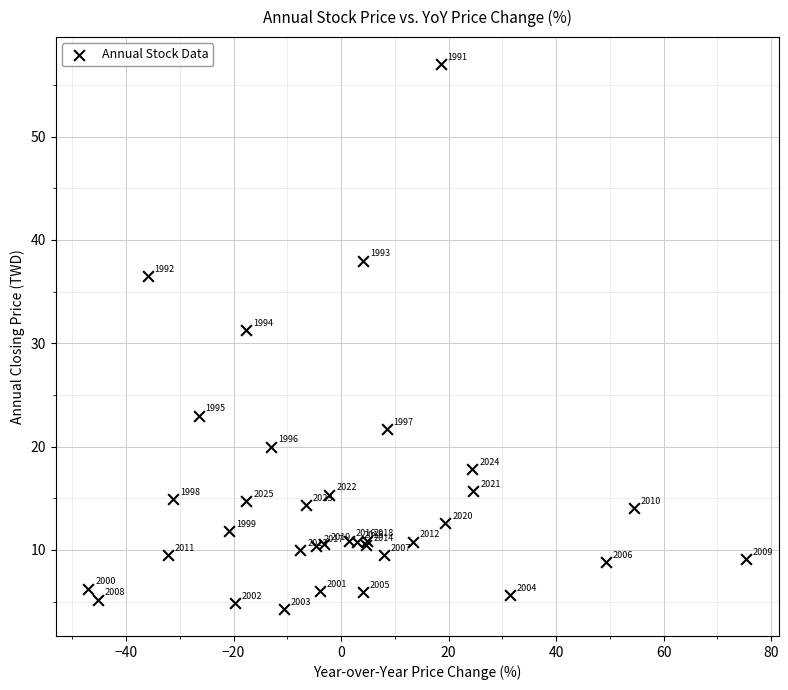

What Y value in the scatter plot is closest to 30?

31.3